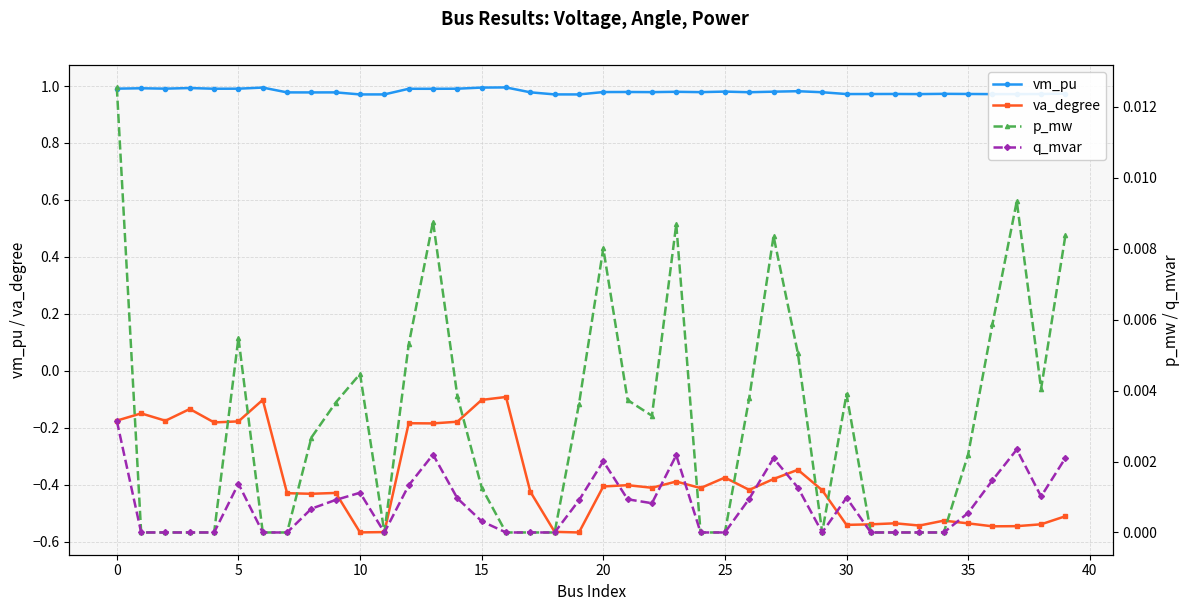

Is it true that vm_pu equals 0.6 at 12?

False